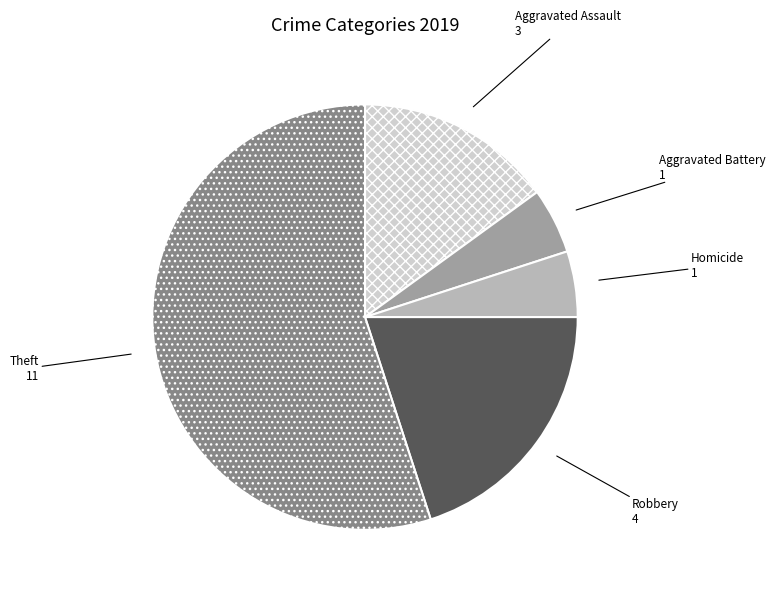

Does any single category account for the majority?

Yes